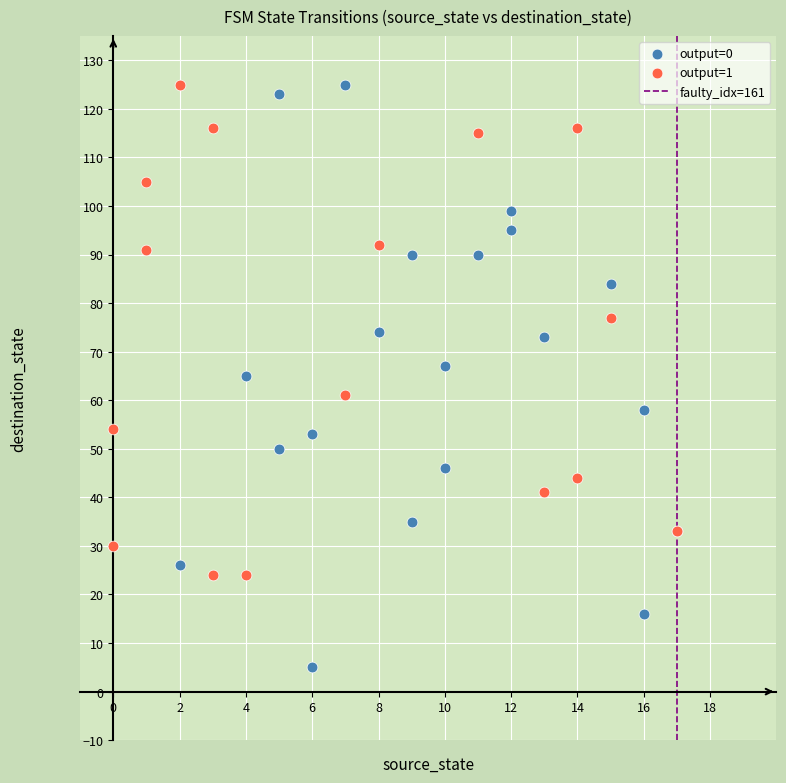

Which series has the widest spread of Y values?

output=0